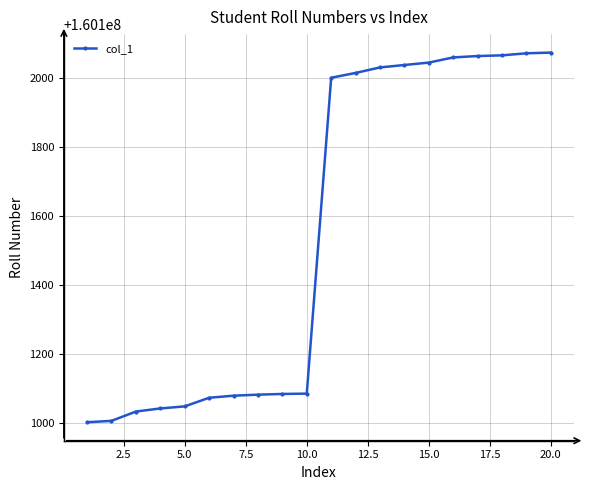

What is the smallest value displayed?

160101002